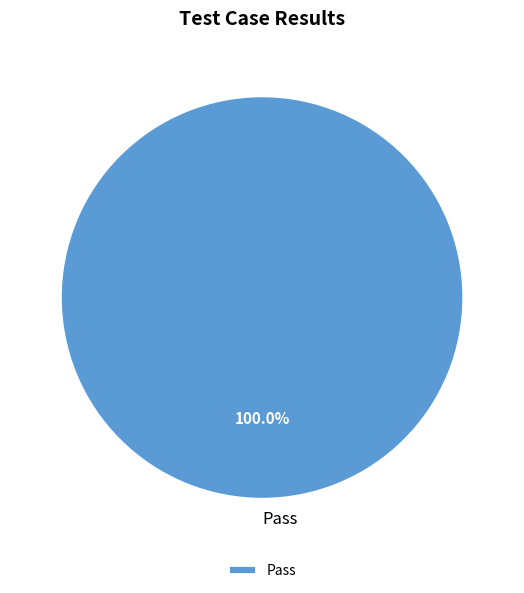

Count the number of slices in the pie.

1